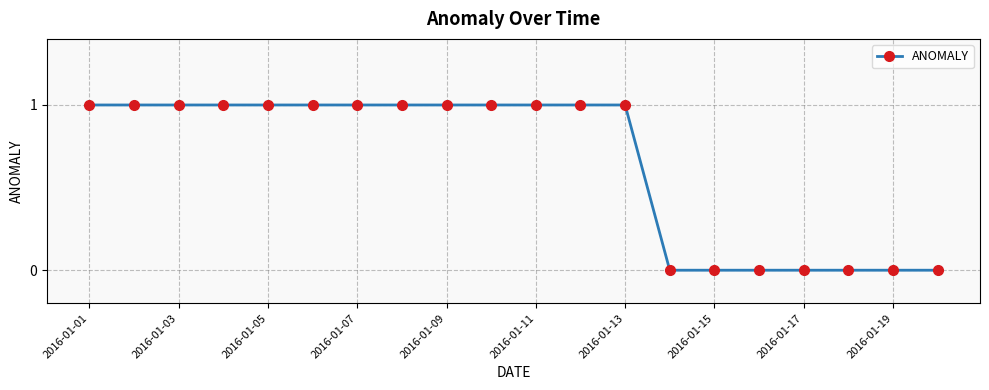

Reading right to left, extract all data points from this chart.

0	0	0	0	0	0	0	1	1	1	1	1	1	1	1	1	1	1	1	1